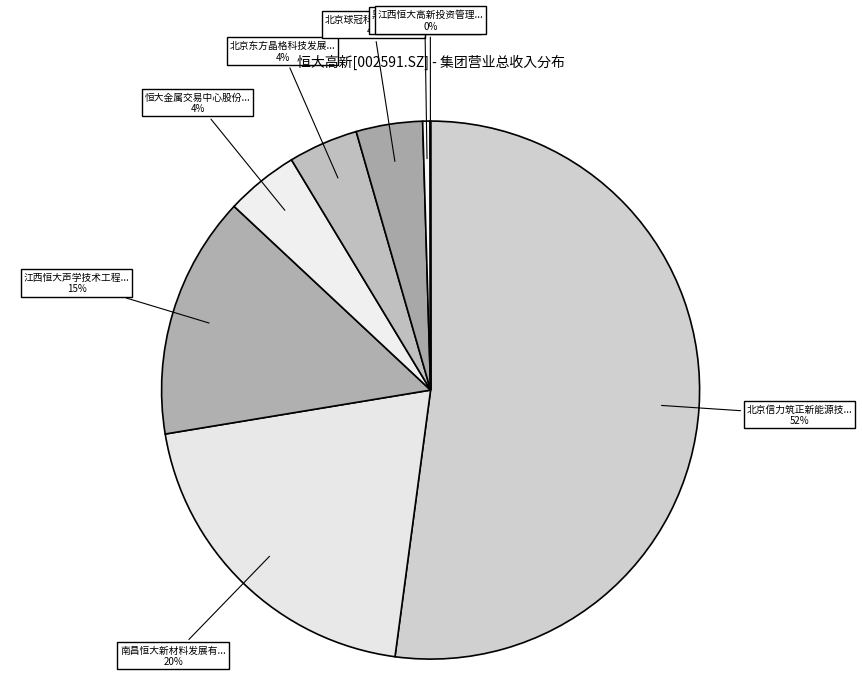

To the nearest percent, what is the difference between the largest and smallest slice percentages?

52%